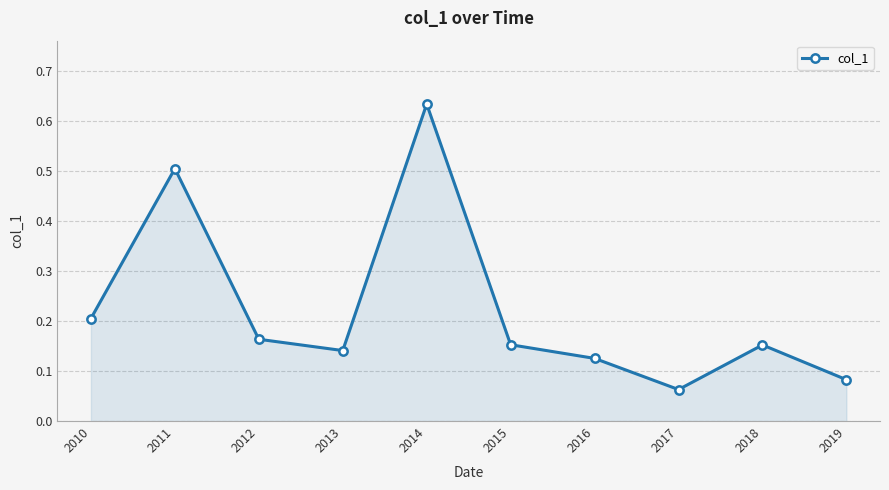

Does the chart display data point markers on the line(s)?

Yes